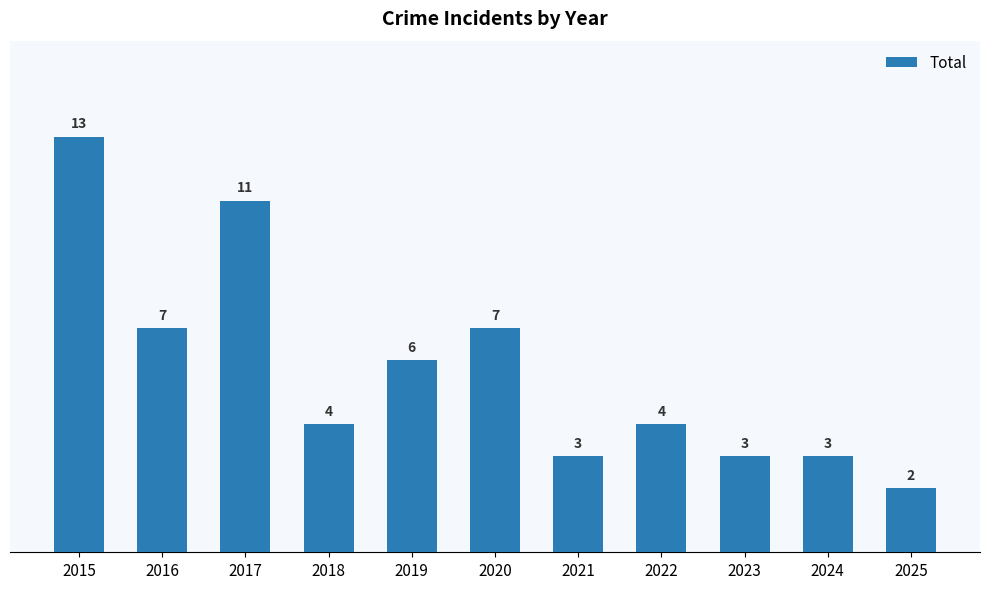

How many data points are less than 4?

4